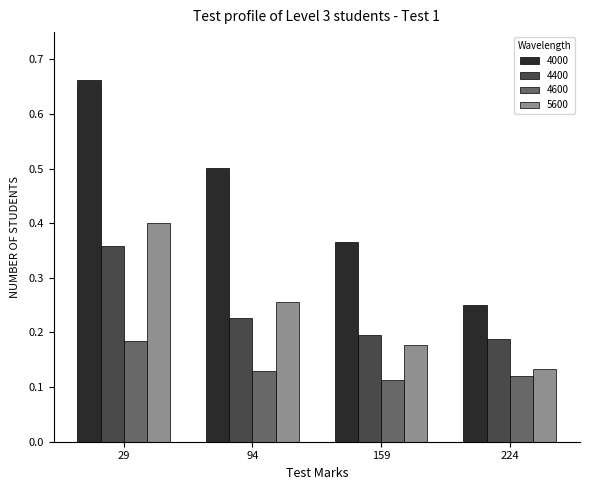

What is the total value across all series at 159?

0.9